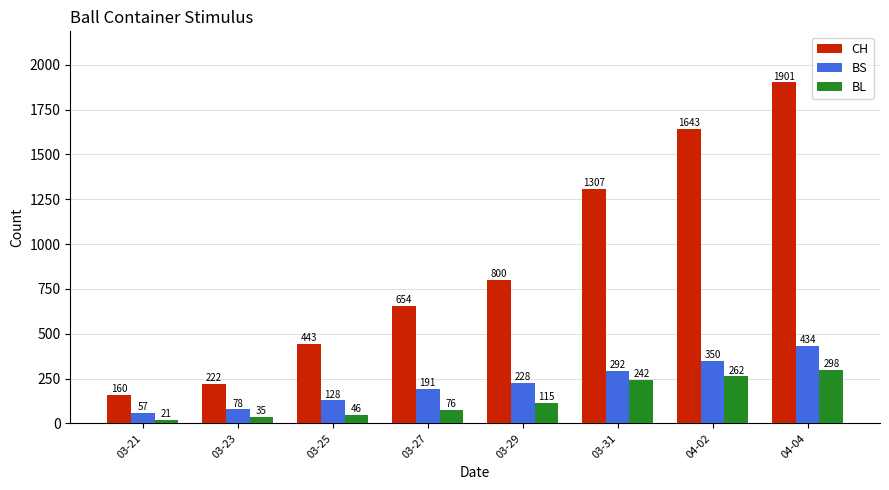

At which category is the sum across all series the highest?

04-04